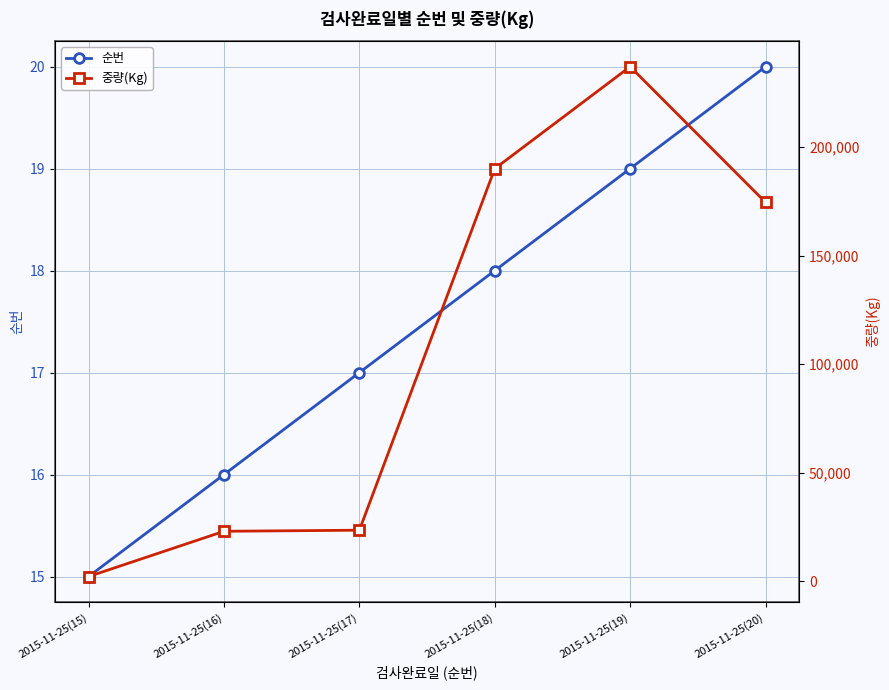

List the series in order of their overall mean, highest first.

중량(Kg), 순번